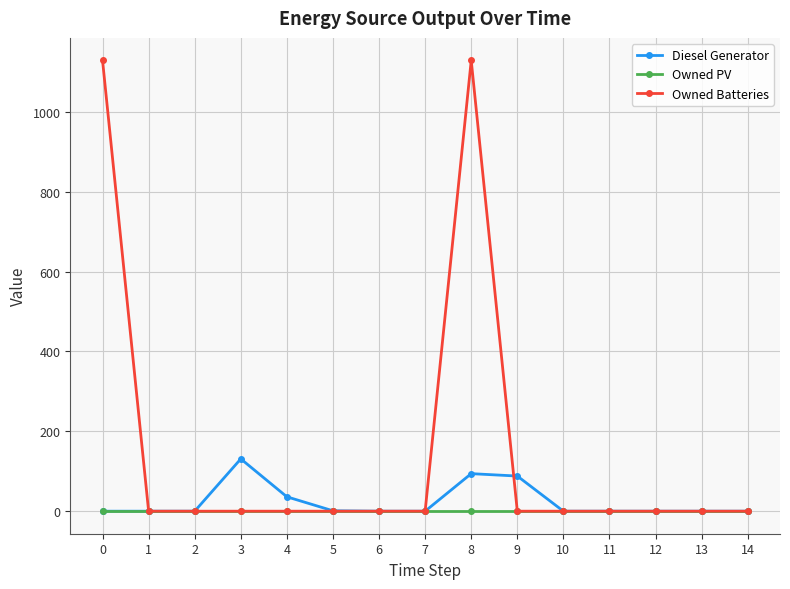

At which category is the sum across all series the highest?

8